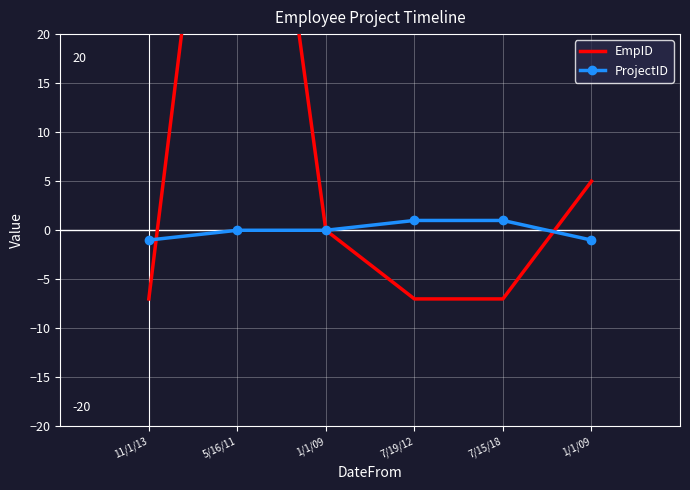

What is the approximate value of ProjectID at 7/15/18?

1